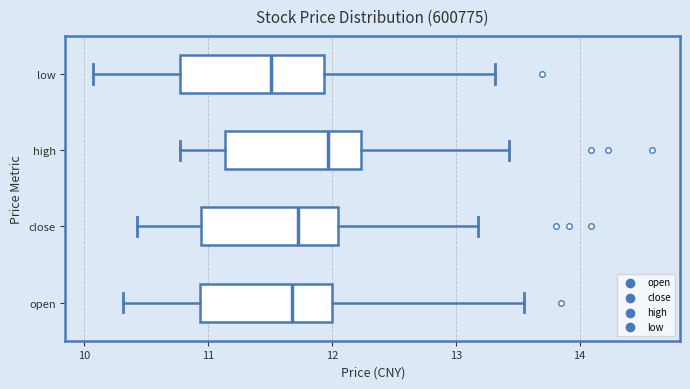

Where does the left whisker of the box for close end on the x-axis? The values are not printed on the chart, so give them approximately, as read against the axis.

10.4